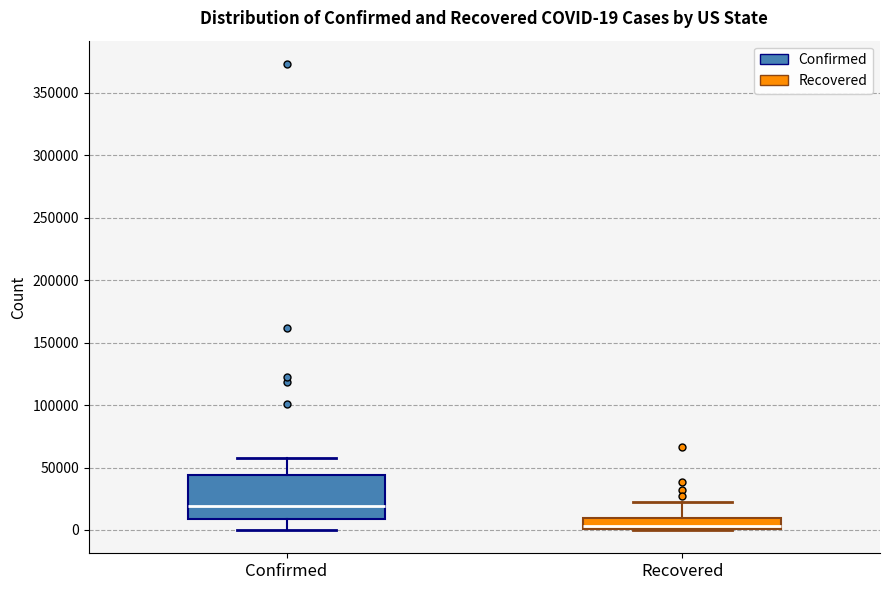

Which box is the tallest, from its lower edge to its upper edge?

Confirmed